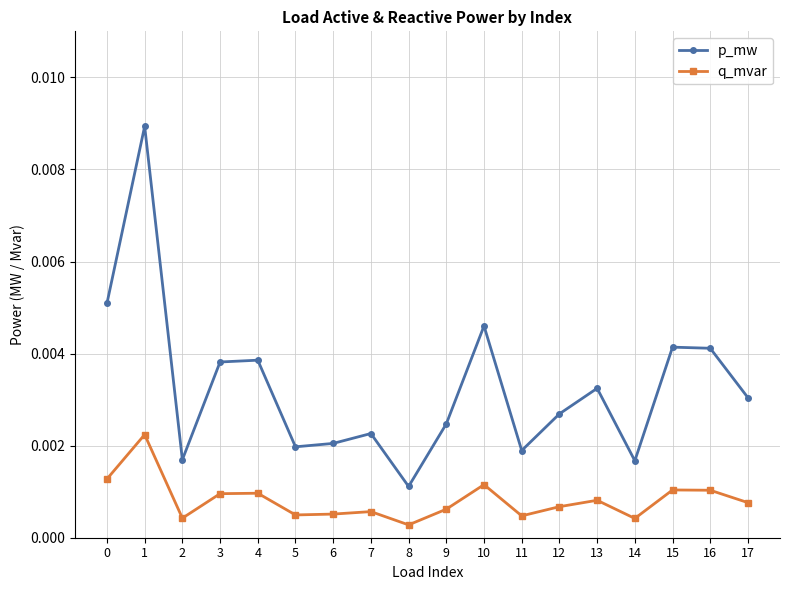

Which series has the widest spread of values?

p_mw